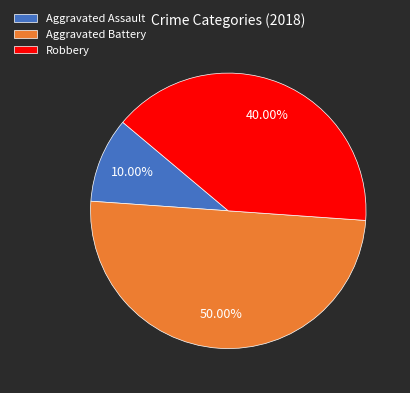

Rank the categories by value from lowest to highest.

Aggravated Assault, Robbery, Aggravated Battery